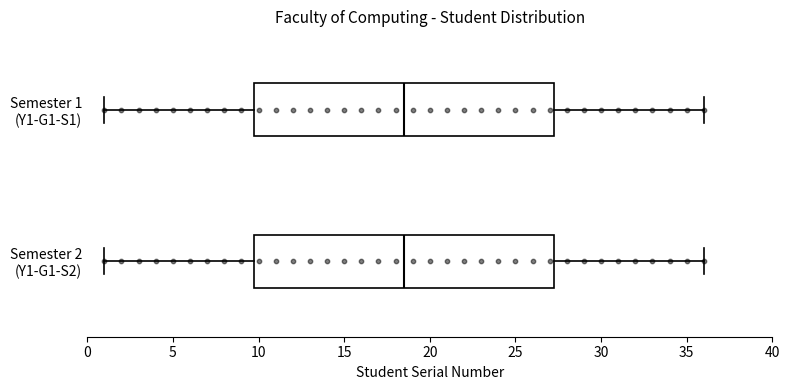

Reading bottom to top, read every box against the x-axis: the position of its median line, the range the box covers, and the ends of its whiskers. The values are not printed on the chart, so give them approximately, as read against the axis.

Semester 2 (Y1-G1-S2): median 18.5, box 10.0 to 27.5, whiskers 1.0 to 36.0
Semester 1 (Y1-G1-S1): median 18.5, box 10.0 to 27.5, whiskers 1.0 to 36.0